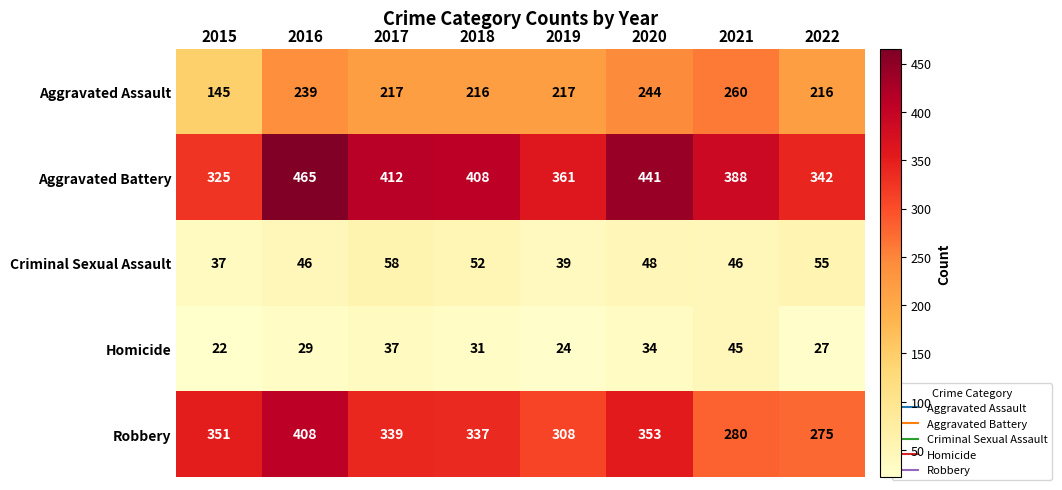

The Homicide series shows 24 at 2019. True or false?

True